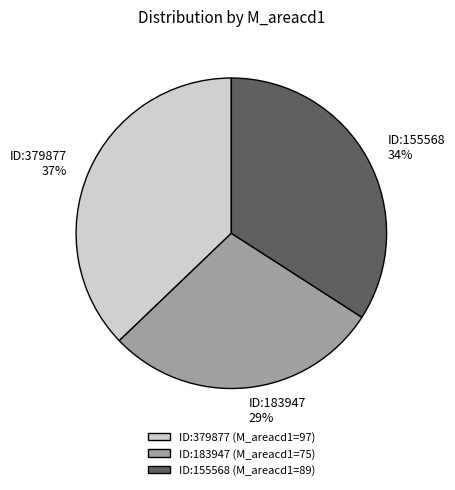

What is the ratio of the value at ID:155568 (M_areacd1=89) to the value at ID:183947 (M_areacd1=75)?

1.2